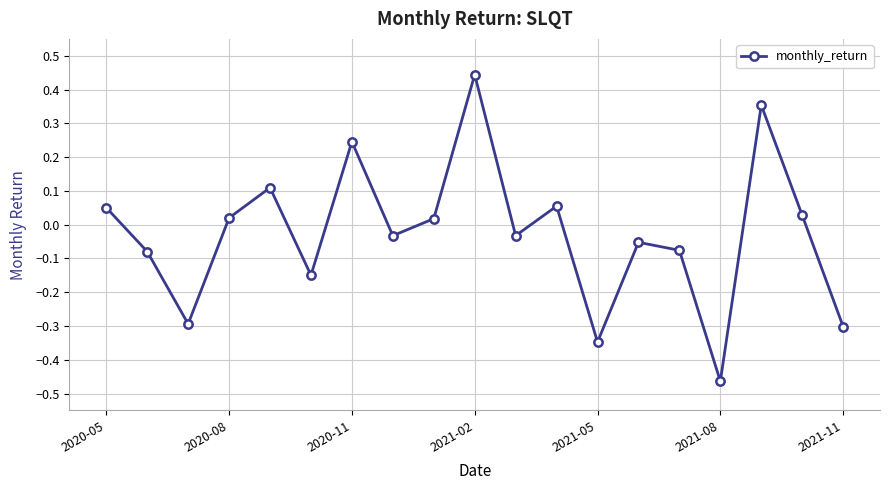

What is the difference between the maximum and minimum values?

0.9